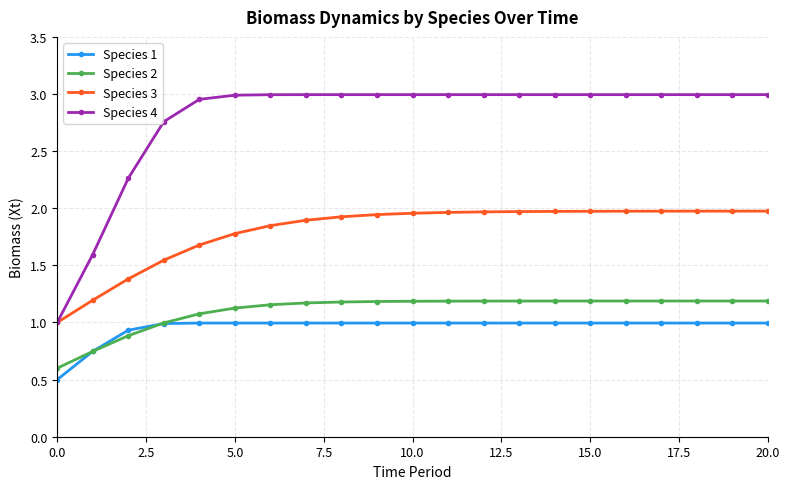

Which series has the widest spread of values?

Species 4